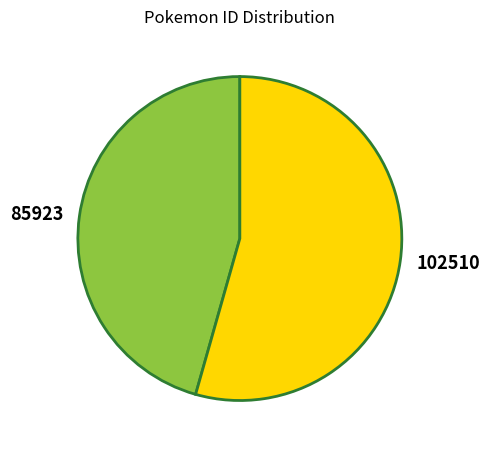

Which has a higher value, 102510 or 85923?

102510